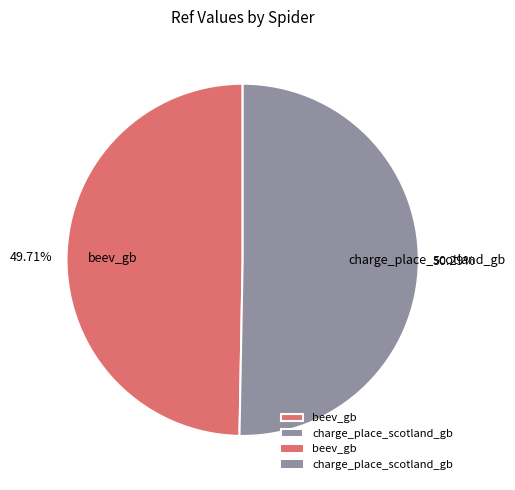

What percentage do charge_place_scotland_gb and beev_gb together represent?

100.0%